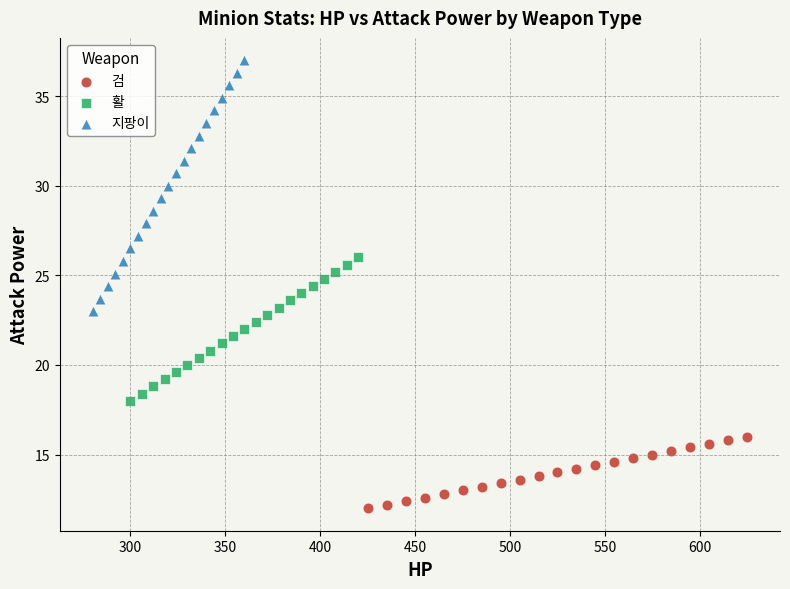

Which series has the widest spread of Y values?

지팡이